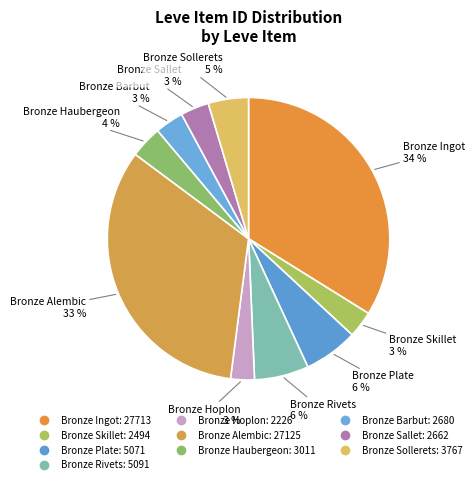

To the nearest percent, what is the combined percentage of Bronze Plate and Bronze Alembic?

39%